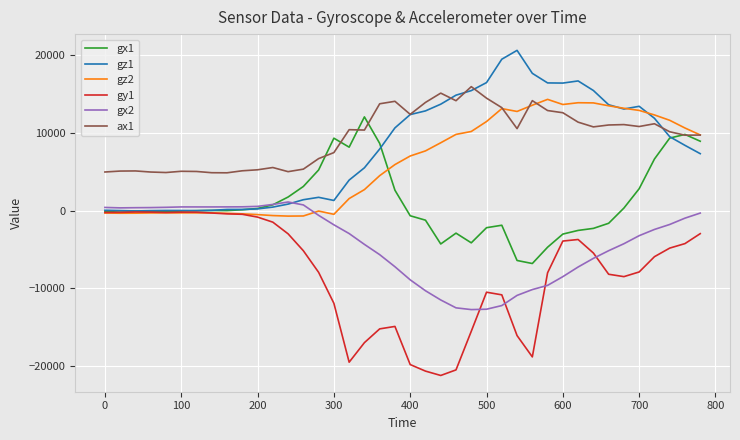

What is the lowest value of the gx2 series?

-12726